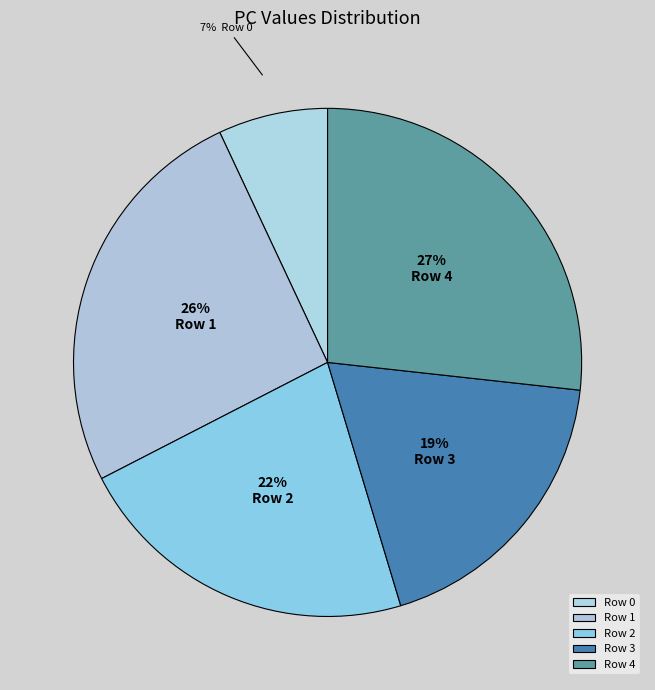

To the nearest percent, what is the combined percentage of Row 1 and Row 4?

52%